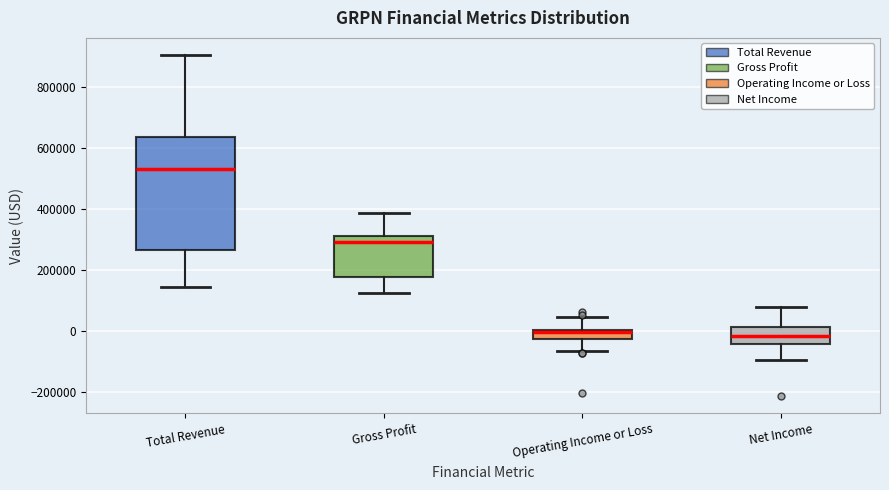

Where does the upper whisker of the box for Total Revenue end on the y-axis? The values are not printed on the chart, so give them approximately, as read against the axis.

900000